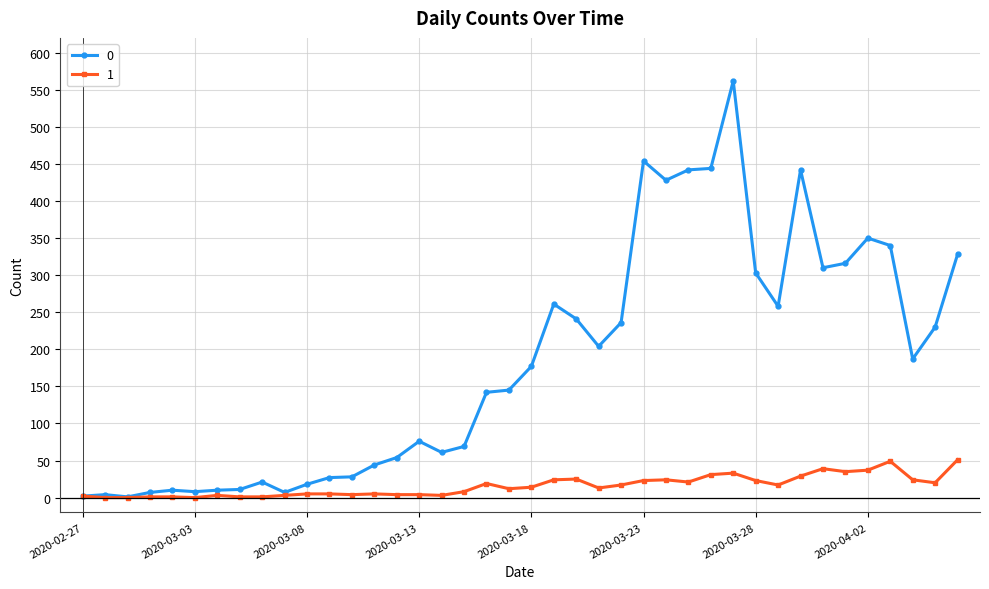

Rank the series by their average value, from lowest to highest.

1, 0